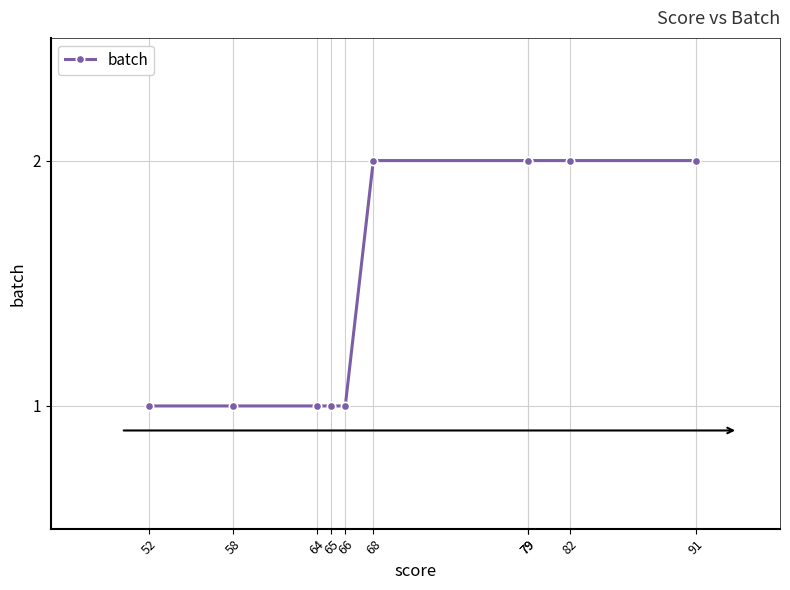

What is the value of the 5th point from the left?

1